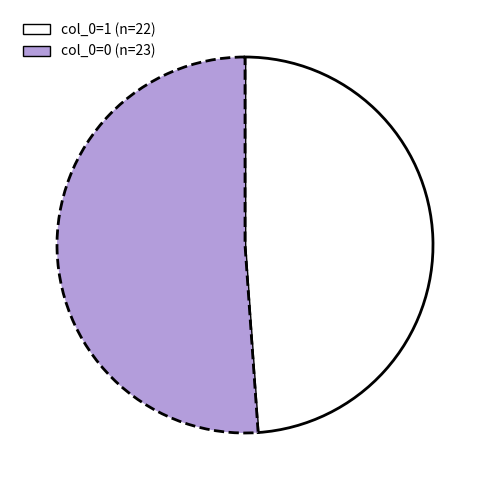

How many slices are in this pie chart?

2